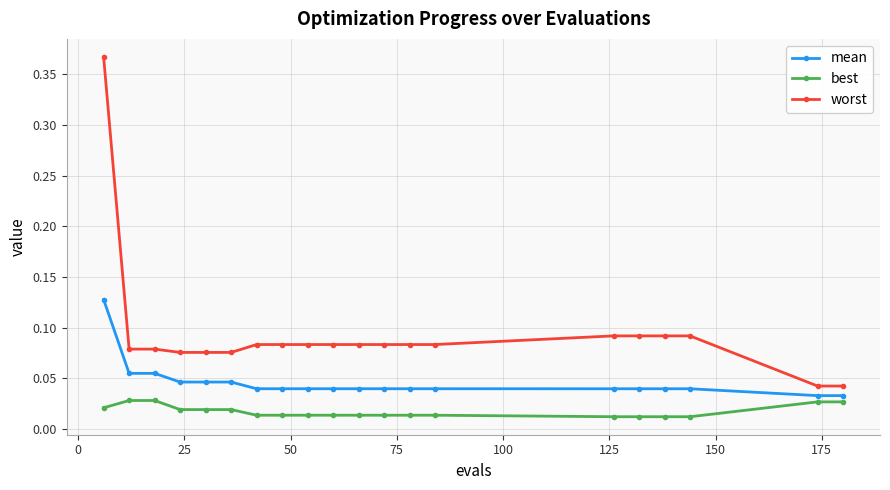

Which series has the largest range (max minus min)?

worst